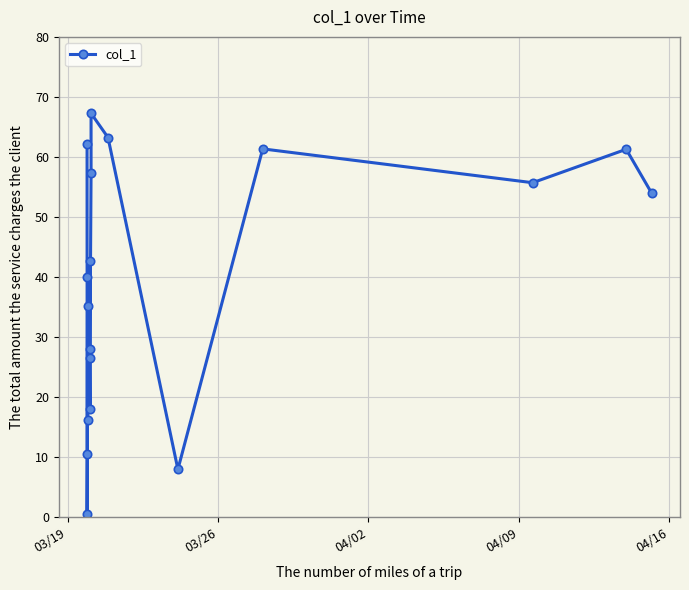

What is the maximum value shown in the chart?

67.3